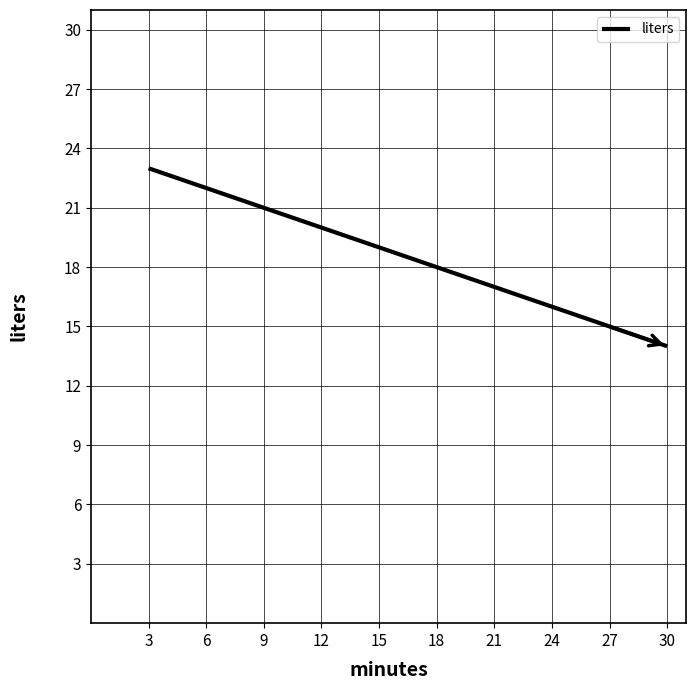

List the labels in order of value, smallest first.

30, 27, 24, 21, 18, 15, 12, 9, 6, 3